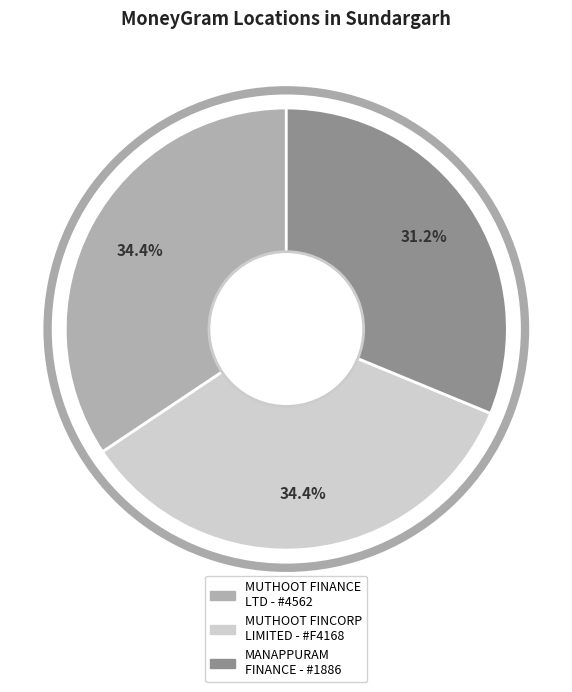

Is there any slice that represents more than half of the pie?

No